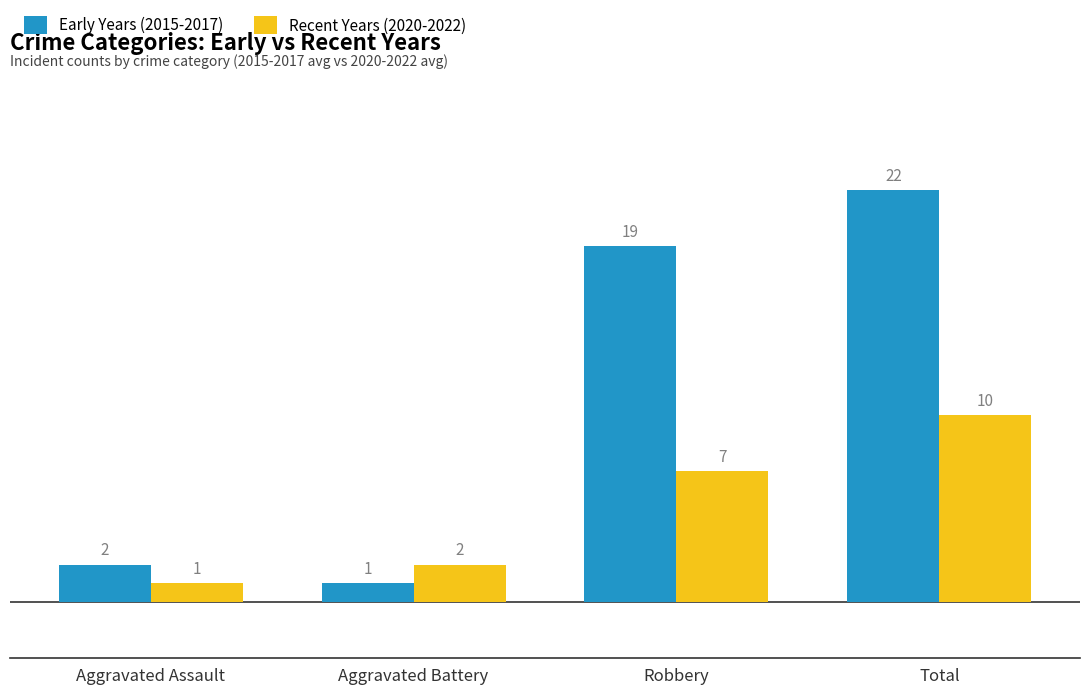

How many data points in Recent Years (2020-2022) are less than 7?

2